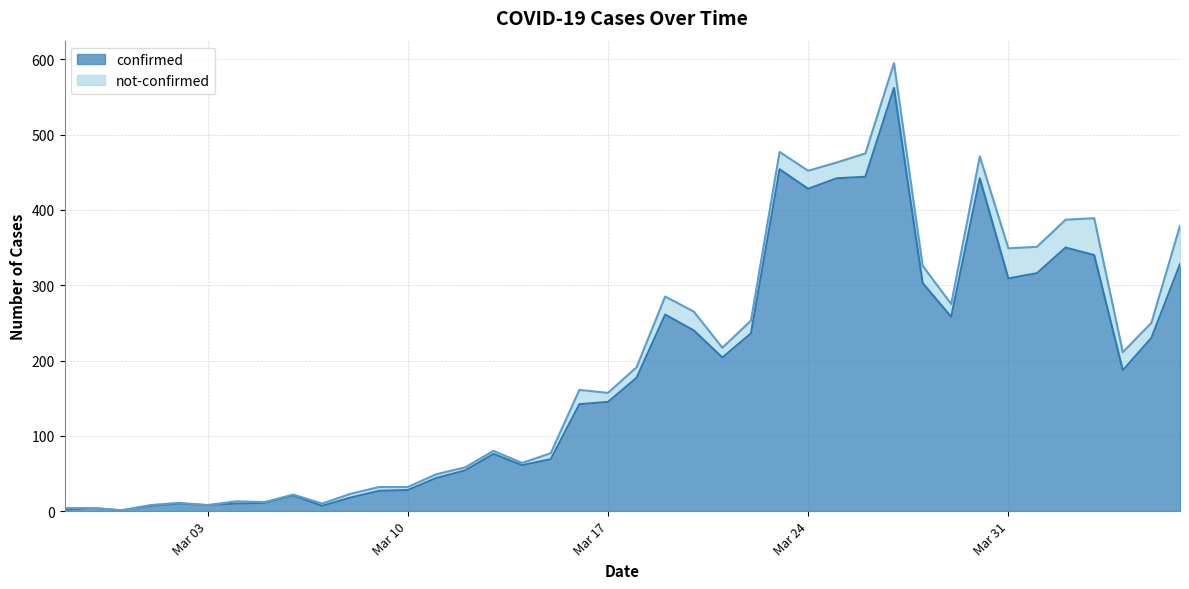

What is the maximum value for confirmed?

562